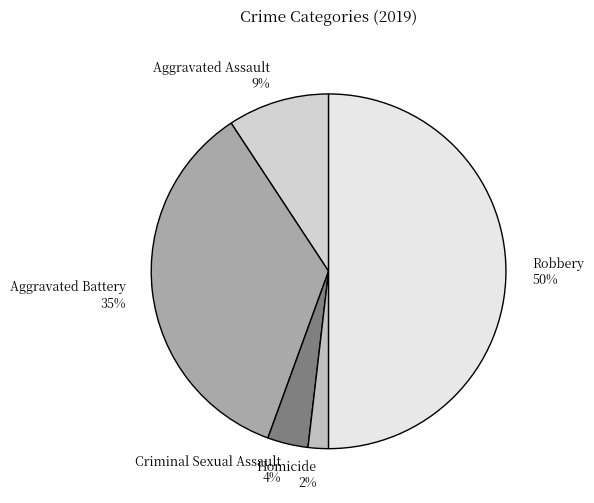

Which category has the biggest portion of the pie?

Robbery